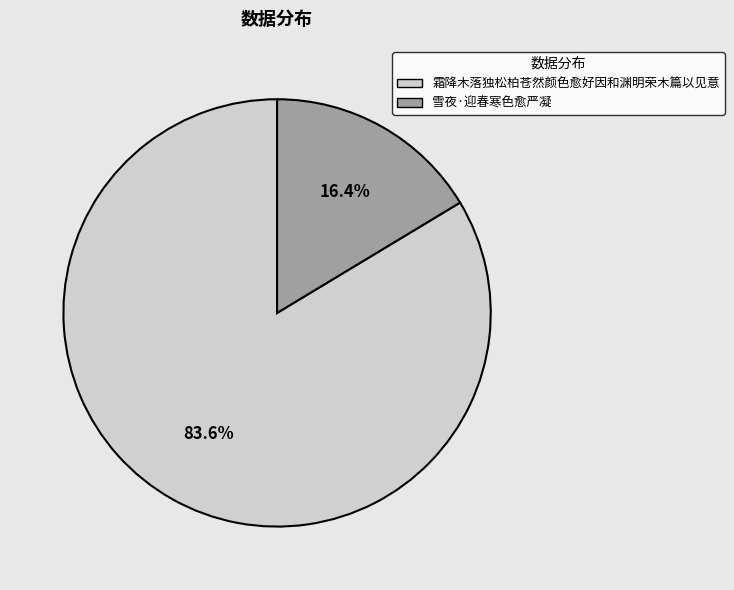

Rank the categories by value from lowest to highest.

雪夜·迎春寒色愈严凝, 霜降木落独松柏苍然颜色愈好因和渊明荣木篇以见意